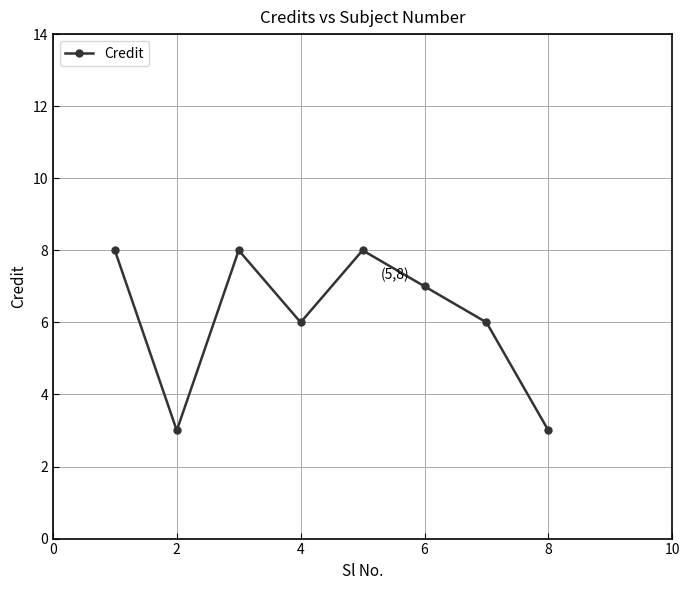

What is the sum of all values?

49